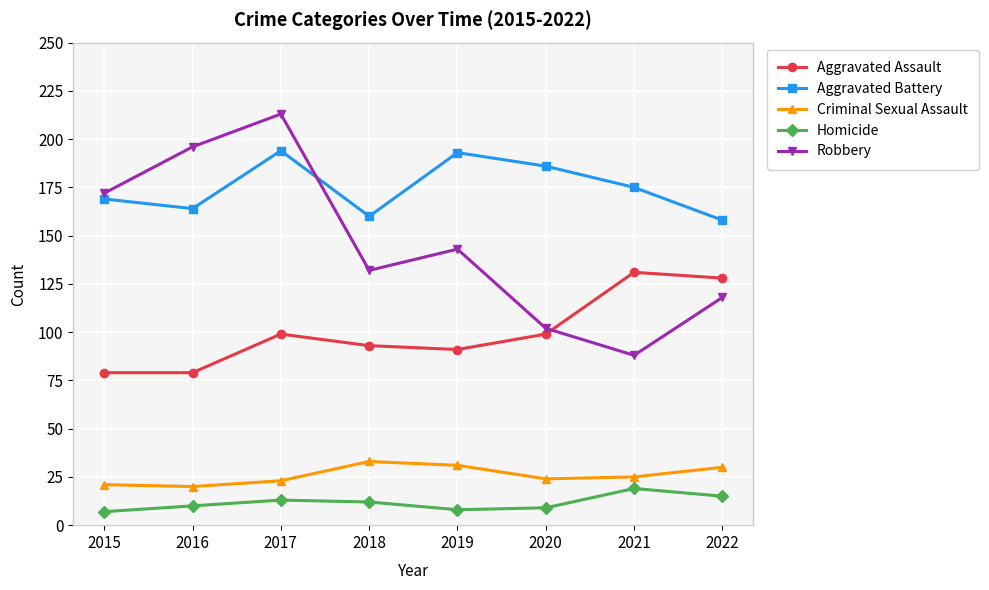

Is it true that Criminal Sexual Assault equals 23 at 2017?

True